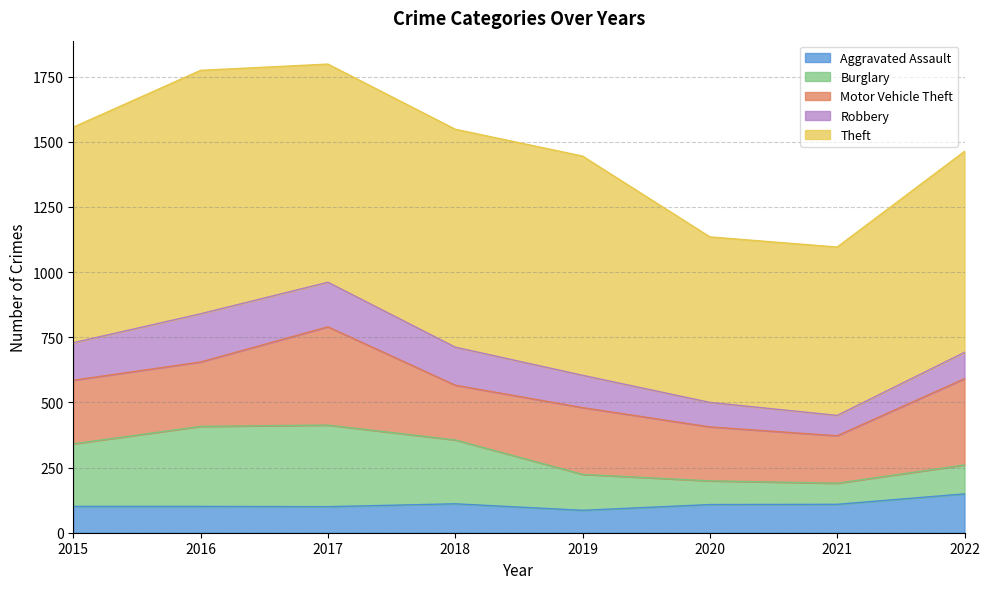

At which category does Burglary reach its first local valley?

2021